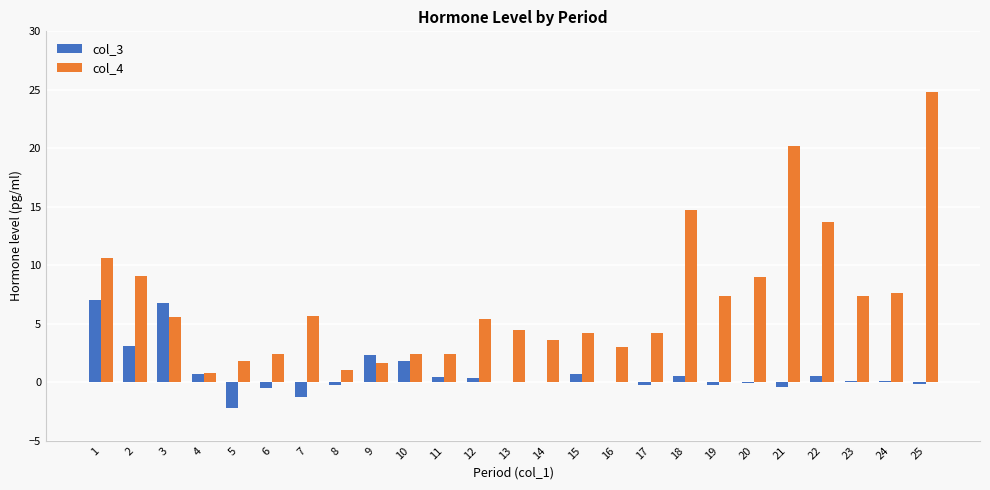

What is the highest value of the col_3 series?

7.0